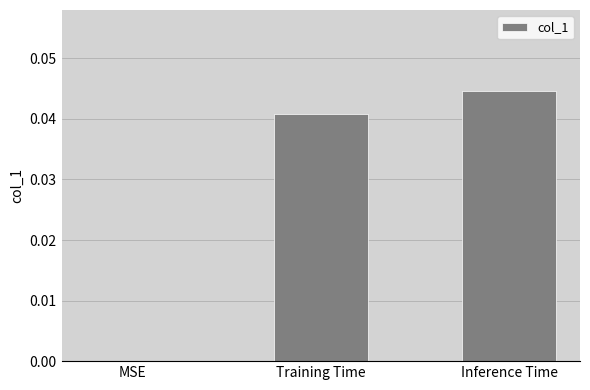

At which category does the chart reach its peak across all series?

Inference Time